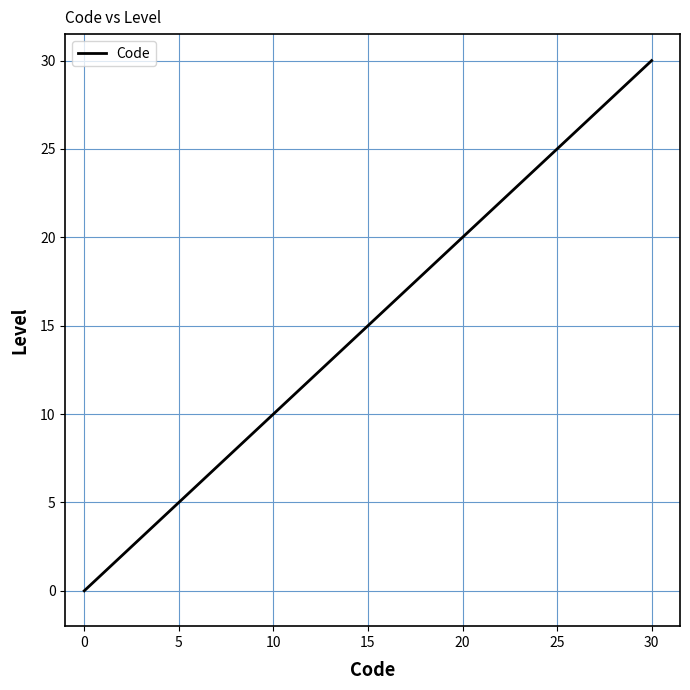

What is the difference between the maximum and minimum values?

30